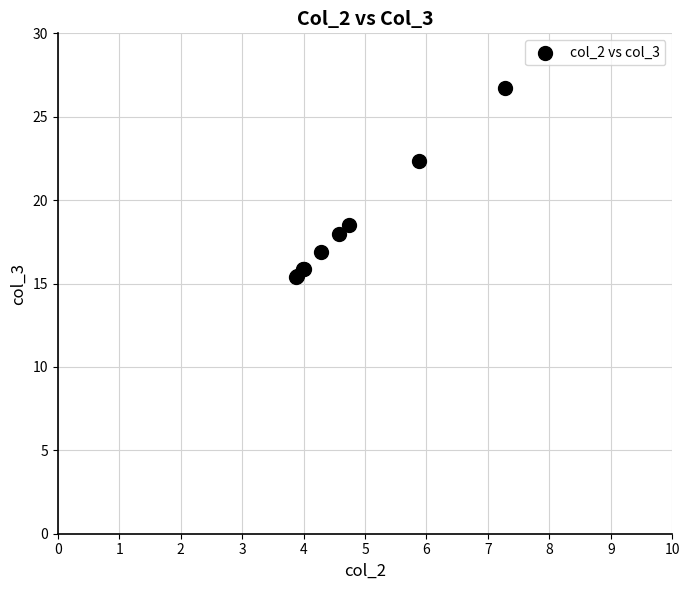

What Y value in the scatter plot is closest to 21?

22.3